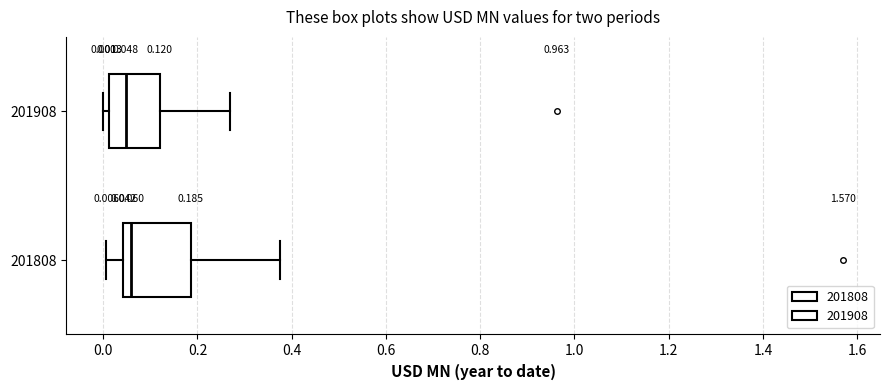

Comparing the boxes themselves (not the whiskers), which one is the widest?

201808